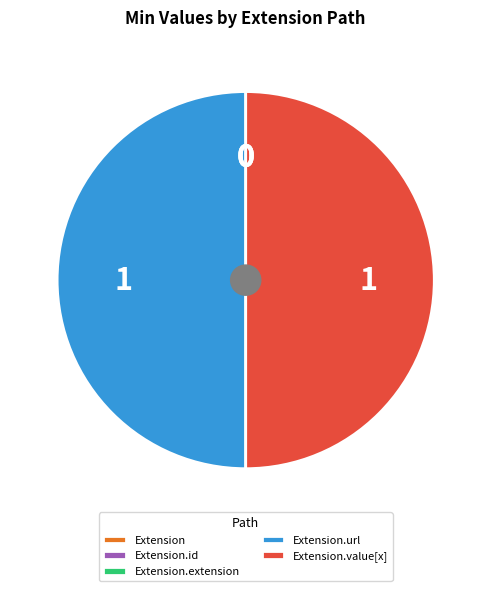

What percentage is the Extension.url slice, to the nearest percent?

50%